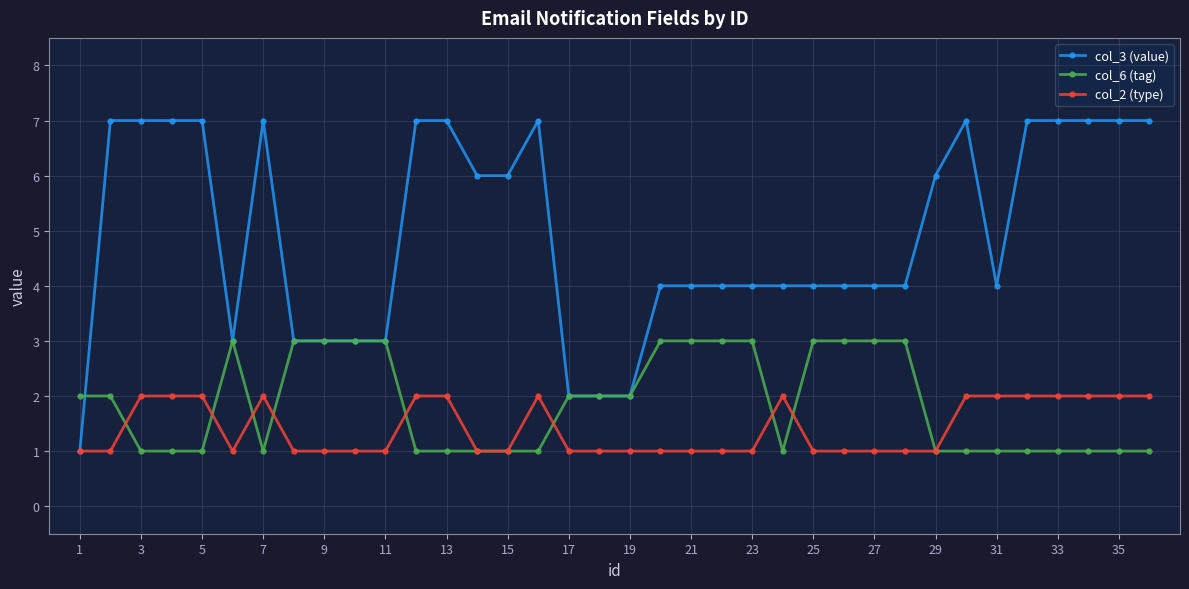

Which series has the largest range (max minus min)?

col_3 (value)